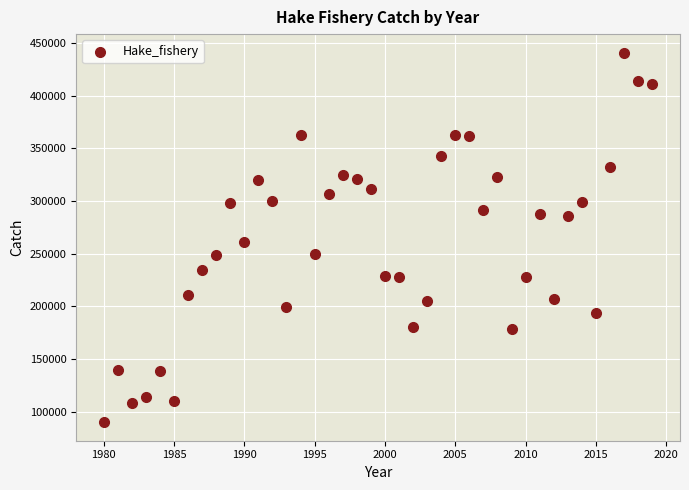

What Y value in the scatter plot is closest to 265439?

261286.1